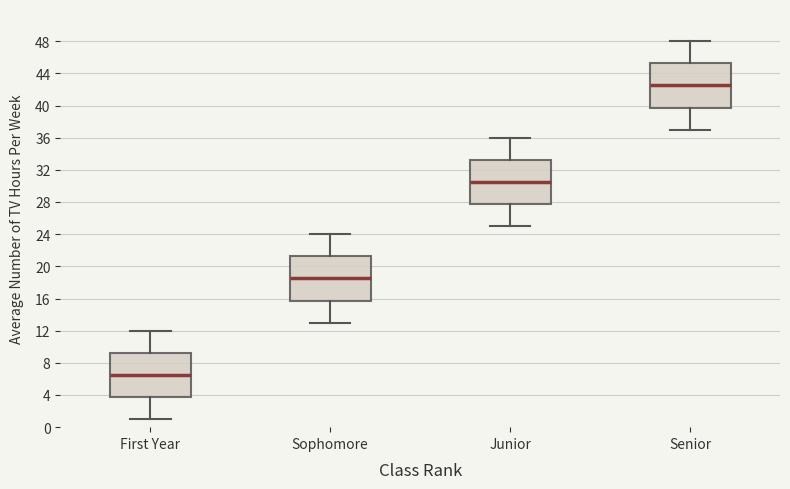

Reading left to right, read every box against the y-axis: the position of its median line, the range the box covers, and the ends of its whiskers. The values are not printed on the chart, so give them approximately, as read against the axis.

First Year: median 6.5, box 4.0 to 9.5, whiskers 1.0 to 12.0
Sophomore: median 18.5, box 16.0 to 21.5, whiskers 13.0 to 24.0
Junior: median 30.5, box 28.0 to 33.5, whiskers 25.0 to 36.0
Senior: median 42.5, box 40.0 to 45.5, whiskers 37.0 to 48.0